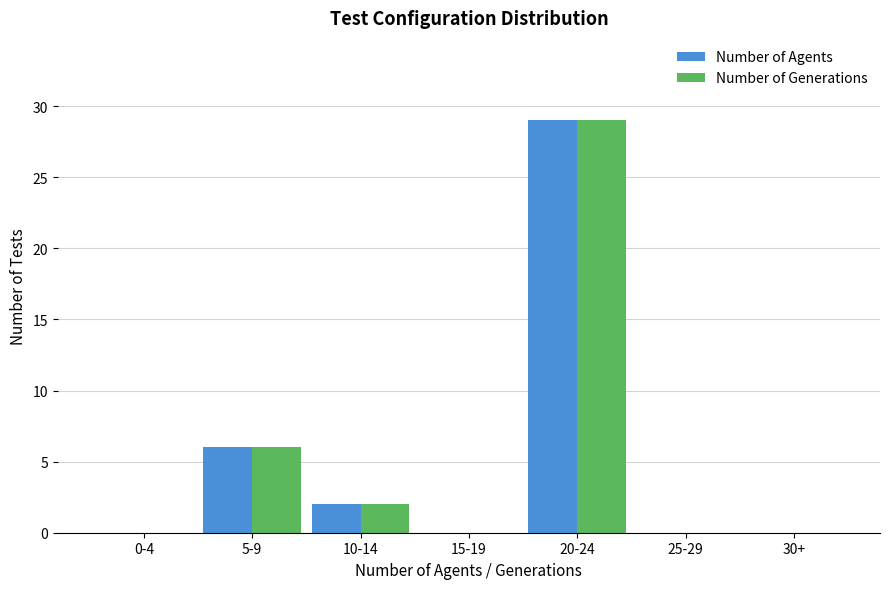

Reading left to right, what are all the values shown in this chart?

Number of Agents: 0-4=0	5-9=6	10-14=2	15-19=0	20-24=29	25-29=0	30+=0
Number of Generations: 0-4=0	5-9=6	10-14=2	15-19=0	20-24=29	25-29=0	30+=0